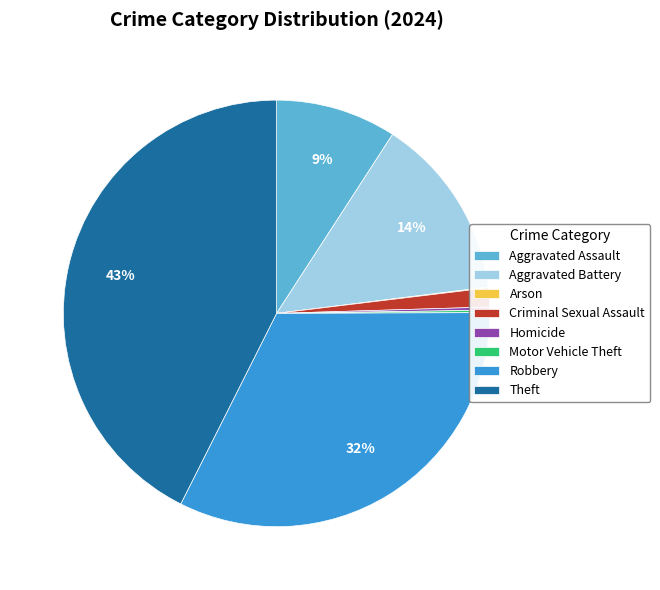

True or false: Criminal Sexual Assault accounts for 11% of the total.

False